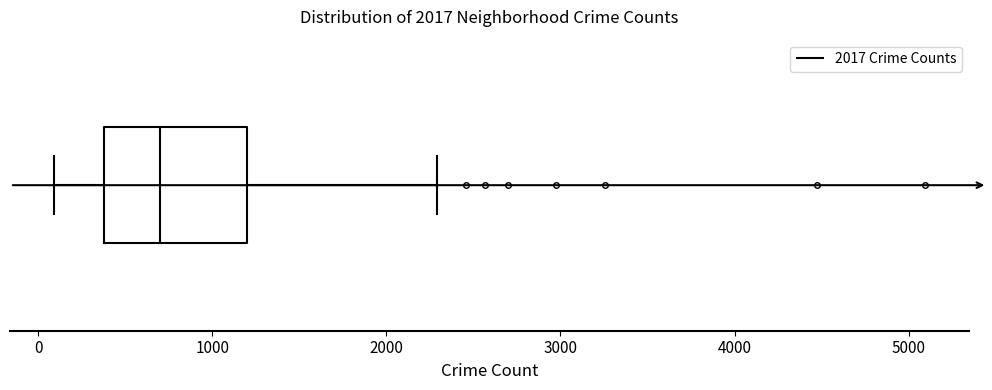

Where is the right edge of the box on the x-axis? The values are not printed on the chart, so give them approximately, as read against the axis.

1200